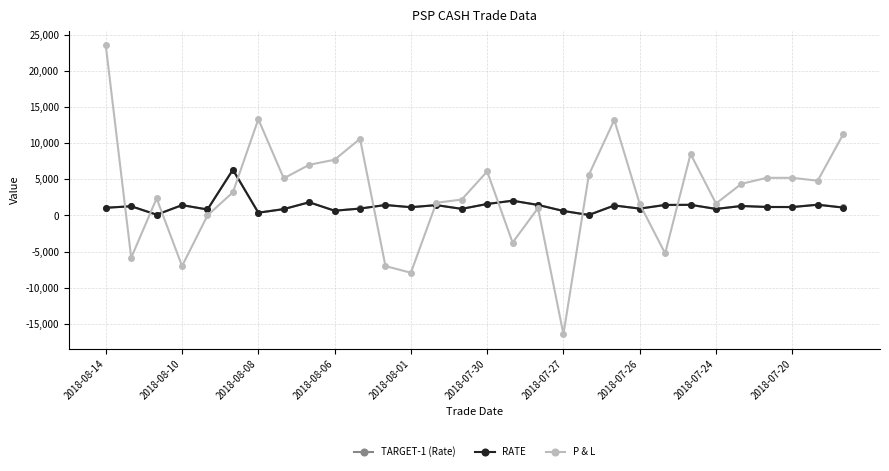

Which series has the widest spread of values?

P & L